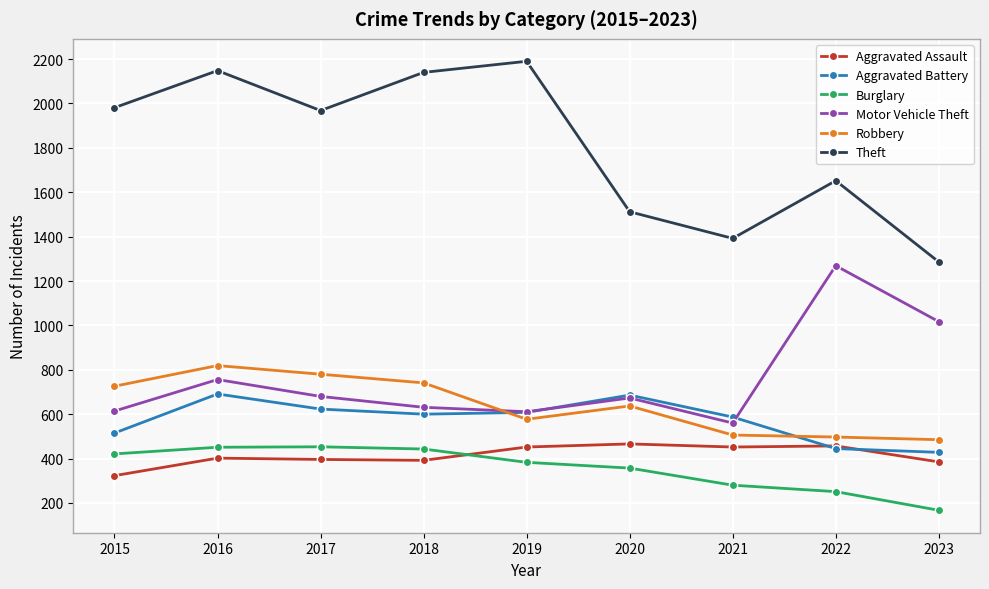

What is the spread (max minus min) of values at 2018?

1748